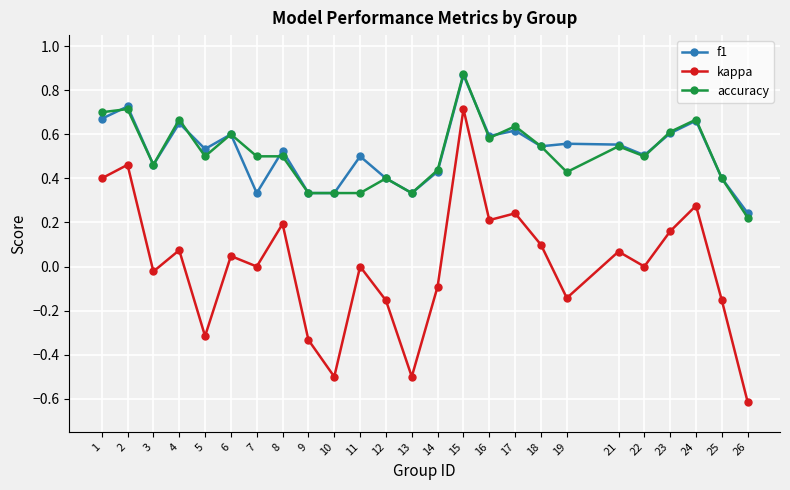

True or false: kappa and accuracy cross at least once.

False